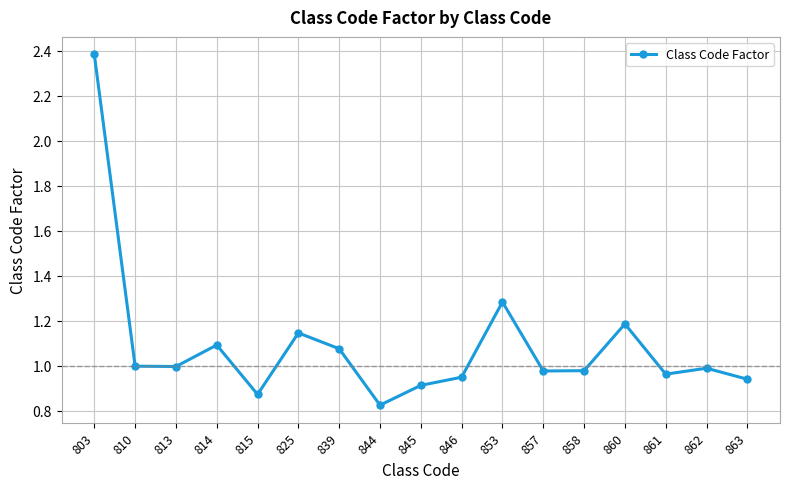

Which label corresponds to the smallest value in the chart?

844